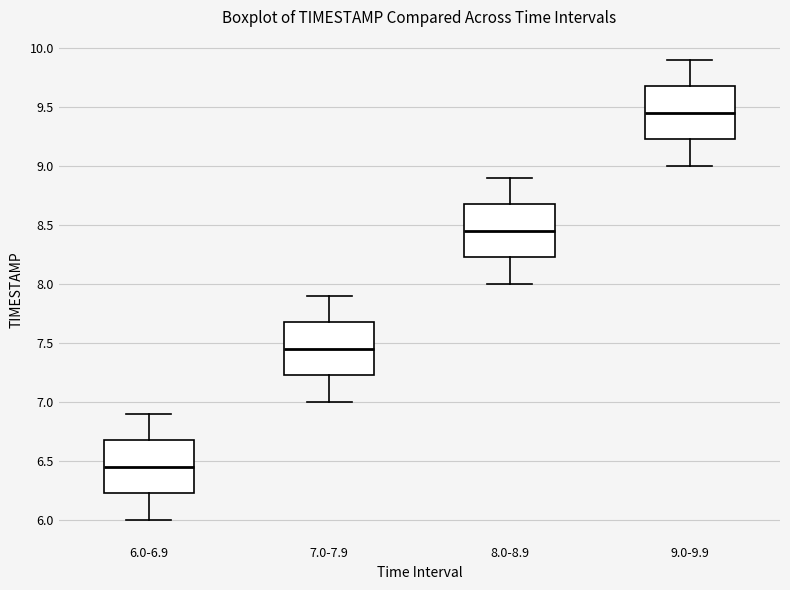

Which box's median line is the highest?

9.0-9.9